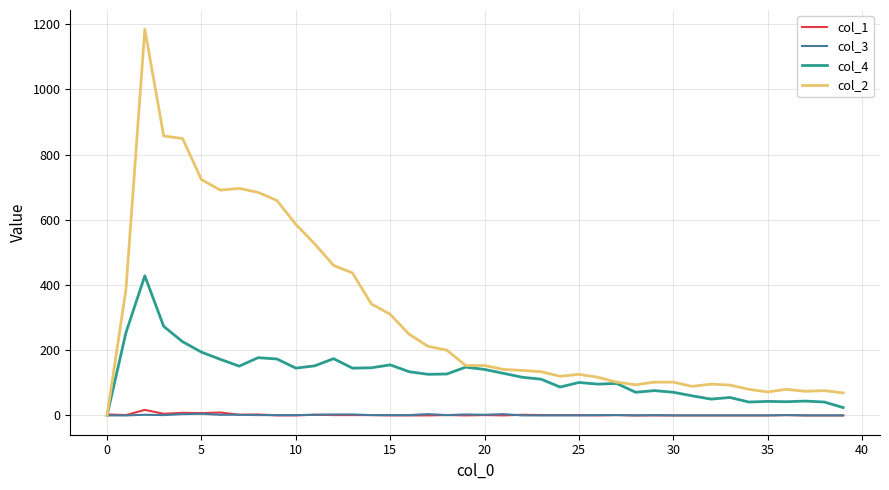

Which series has the widest spread of values?

col_2